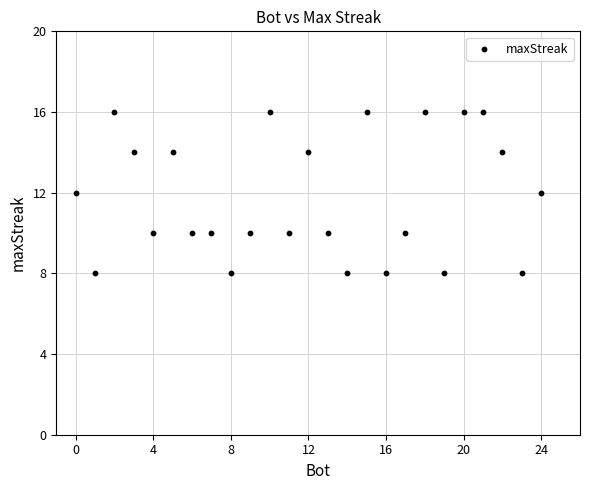

What is the range of Y values (max minus min)?

8